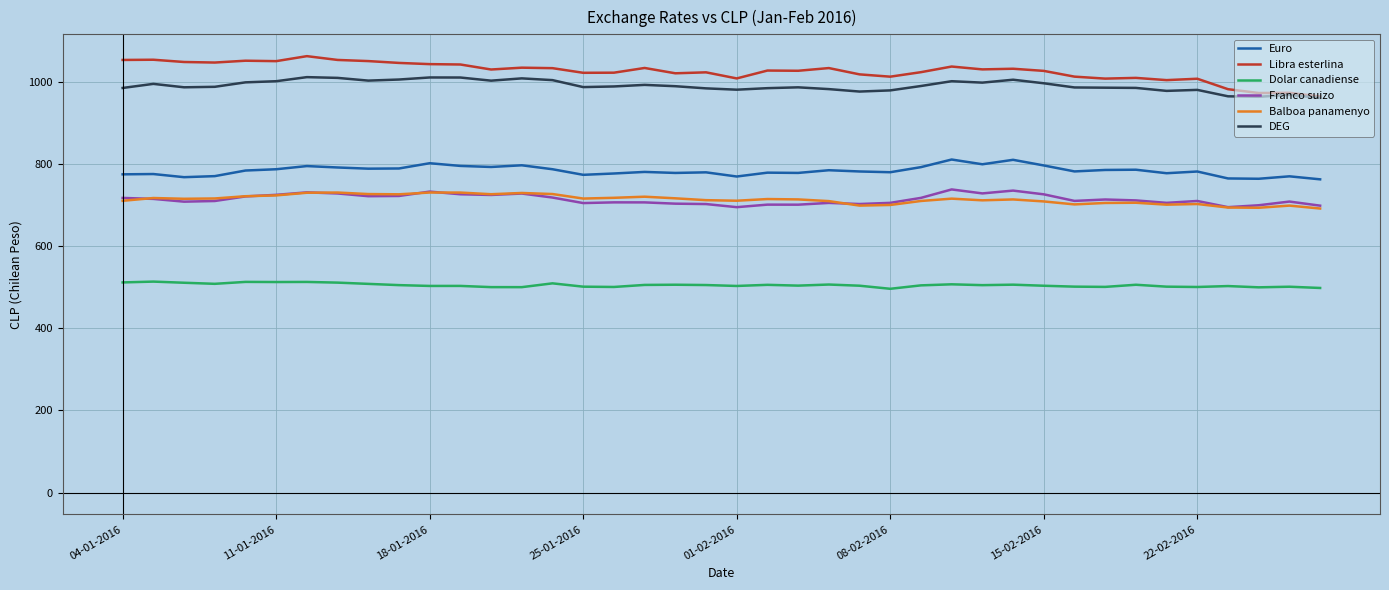

What is the lowest value of the Libra esterlina series?

964.0